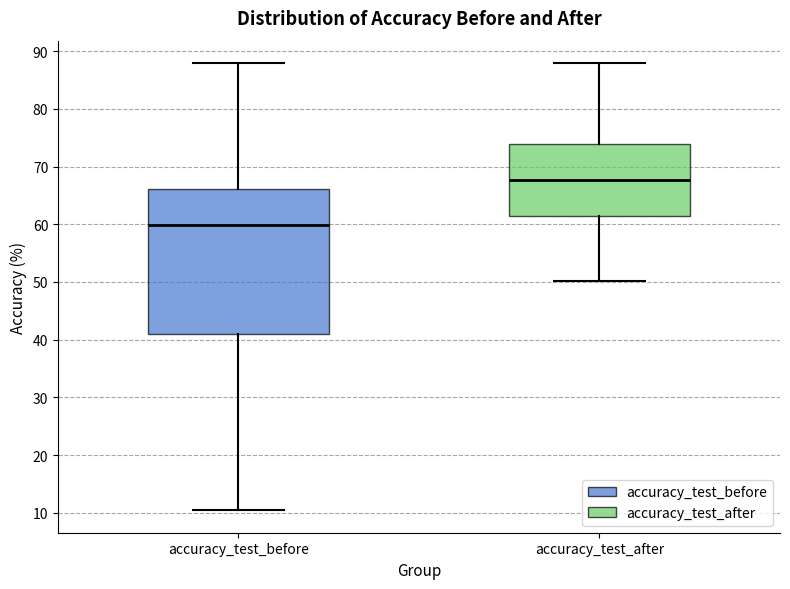

Reading left to right, read every box against the y-axis: the position of its median line, the range the box covers, and the ends of its whiskers. The values are not printed on the chart, so give them approximately, as read against the axis.

accuracy_test_before: median 60, box 41 to 66, whiskers 10 to 88
accuracy_test_after: median 68, box 62 to 74, whiskers 50 to 88